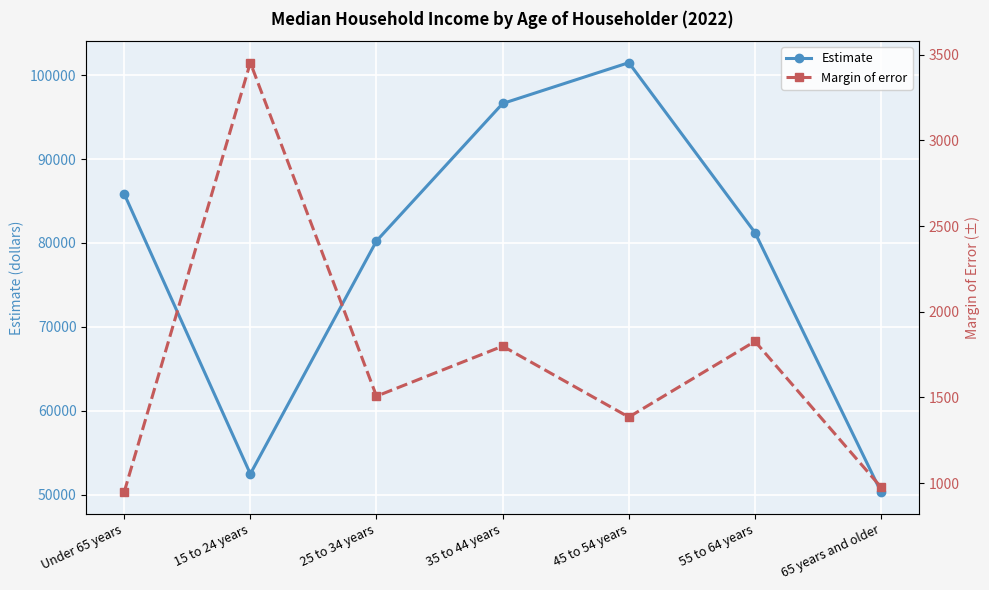

What is the sum of the Margin of error values at 45 to 54 years and 55 to 64 years?

3212